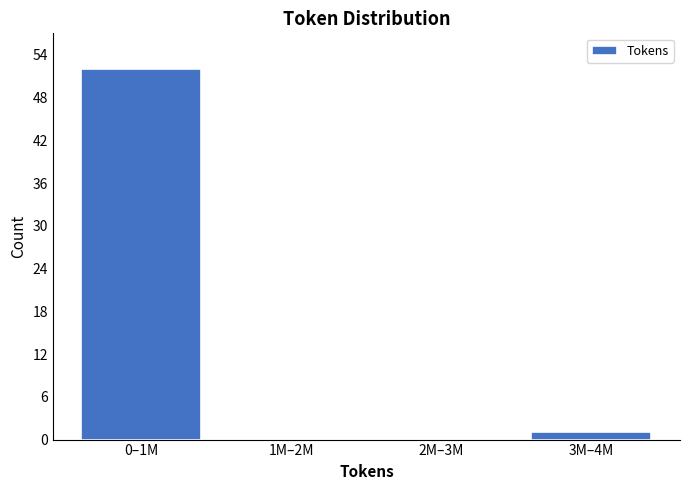

Reading right to left, extract all data points from this chart.

3M–4M=1	2M–3M=0	1M–2M=0	0–1M=52